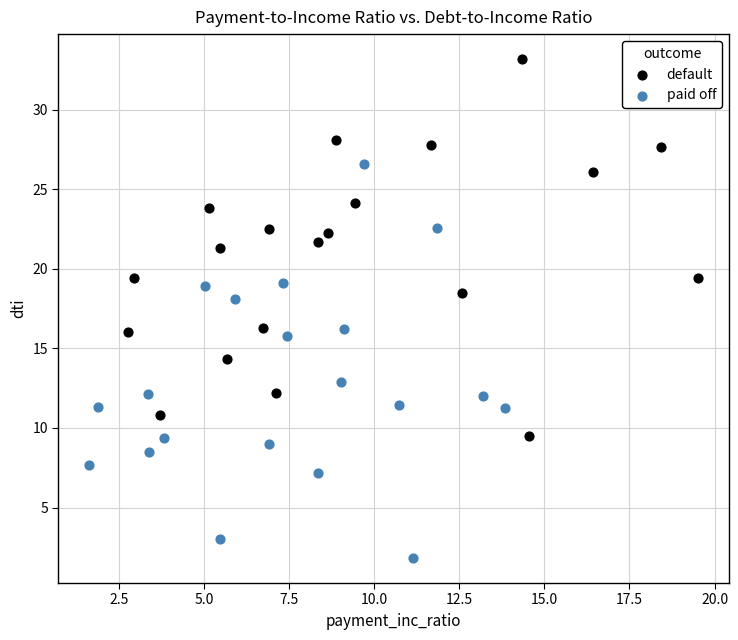

Which series contains the lowest Y value?

paid off